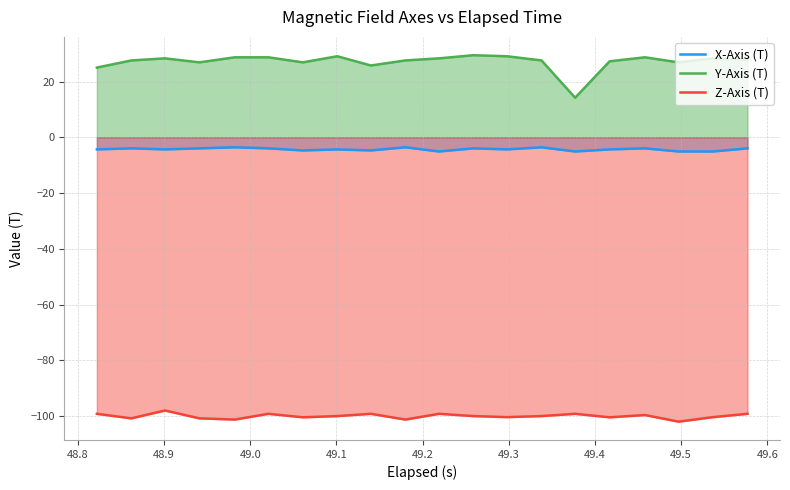

List the series in order of their peak value, lowest first.

Z-Axis (T), X-Axis (T), Y-Axis (T)